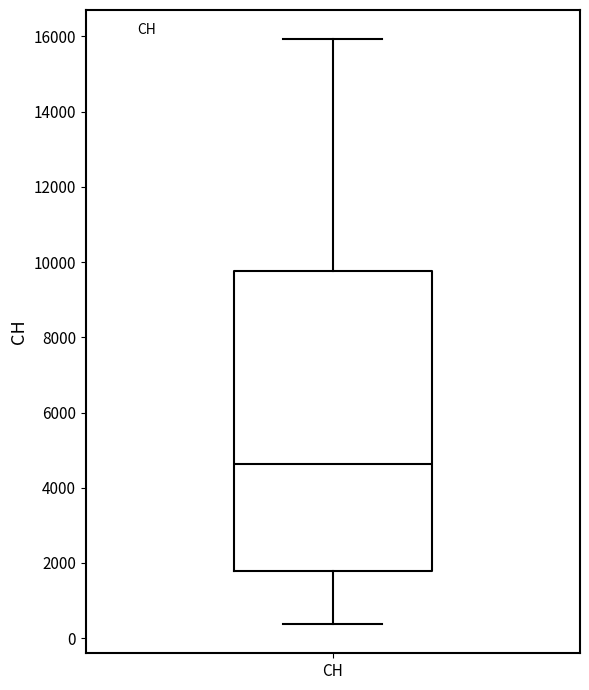

Where does the lower whisker of the box for CH end on the y-axis? The values are not printed on the chart, so give them approximately, as read against the axis.

400